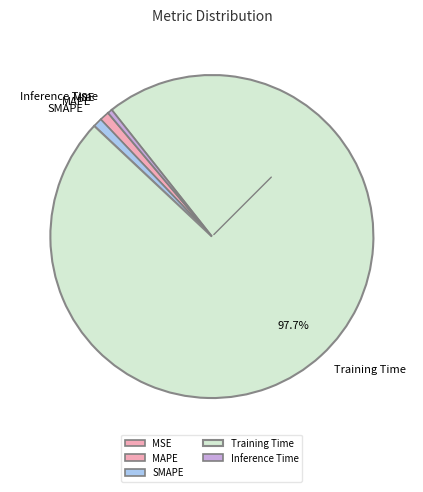

Do Inference Time and SMAPE together represent more than half of the pie?

No